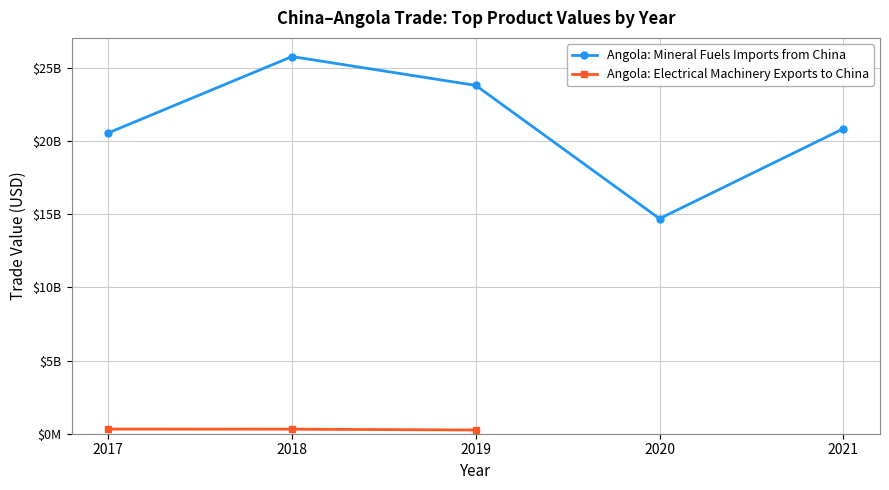

Is it true that the value at 2019 is 23785794261?

True